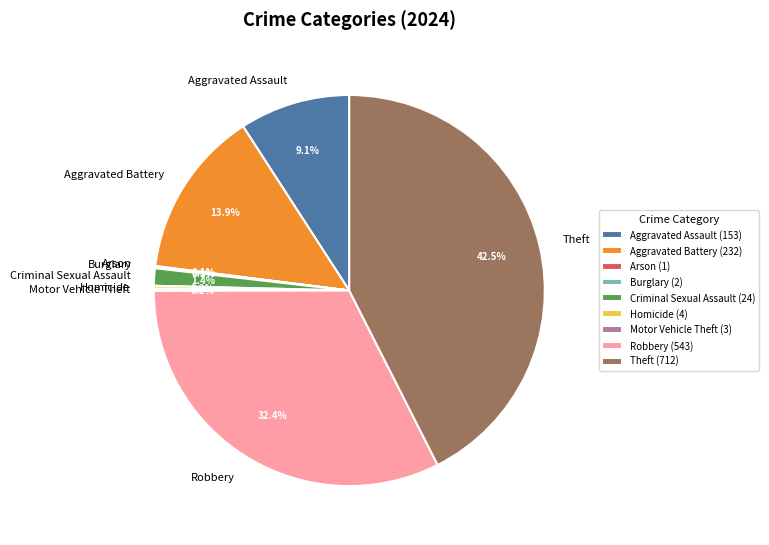

Does any single category account for the majority?

No